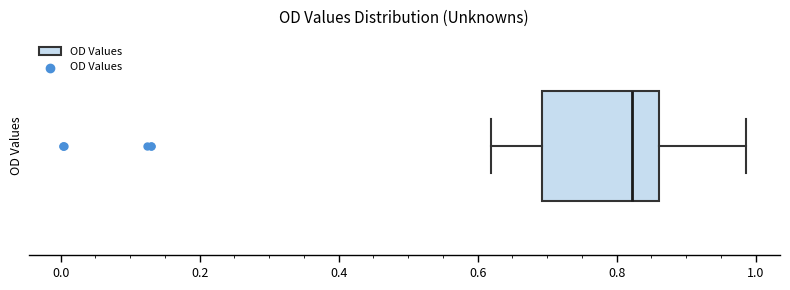

Transcribe this box plot: give where the median line is, the range the box spans, and where the two whiskers end, as read against the x-axis. The values are not printed on the chart, so give them approximately, as read against the axis.

median 0.82, box 0.70 to 0.86, whiskers 0.62 to 0.98